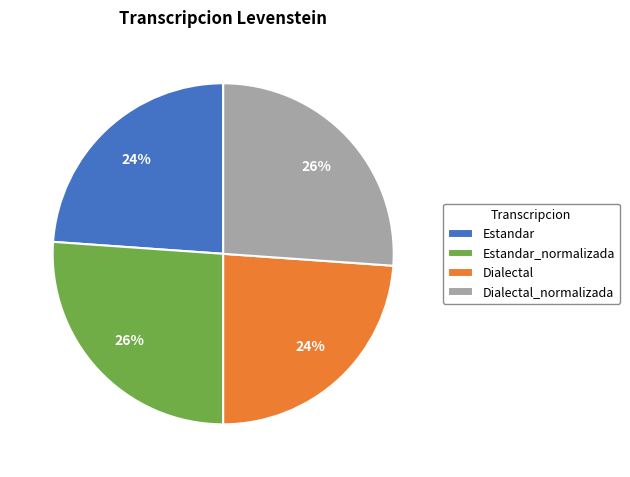

To the nearest percent, what portion does Estandar_normalizada represent?

26%